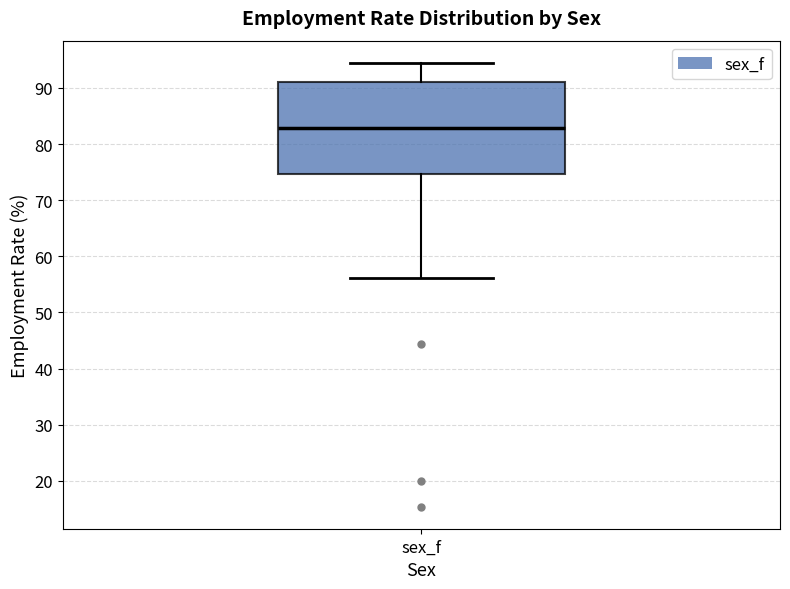

Read this box plot against the y-axis: the position of the median line, the range covered by the box, and the ends of both whiskers. The values are not printed on the chart, so give them approximately, as read against the axis.

median 83, box 75 to 91, whiskers 56 to 94